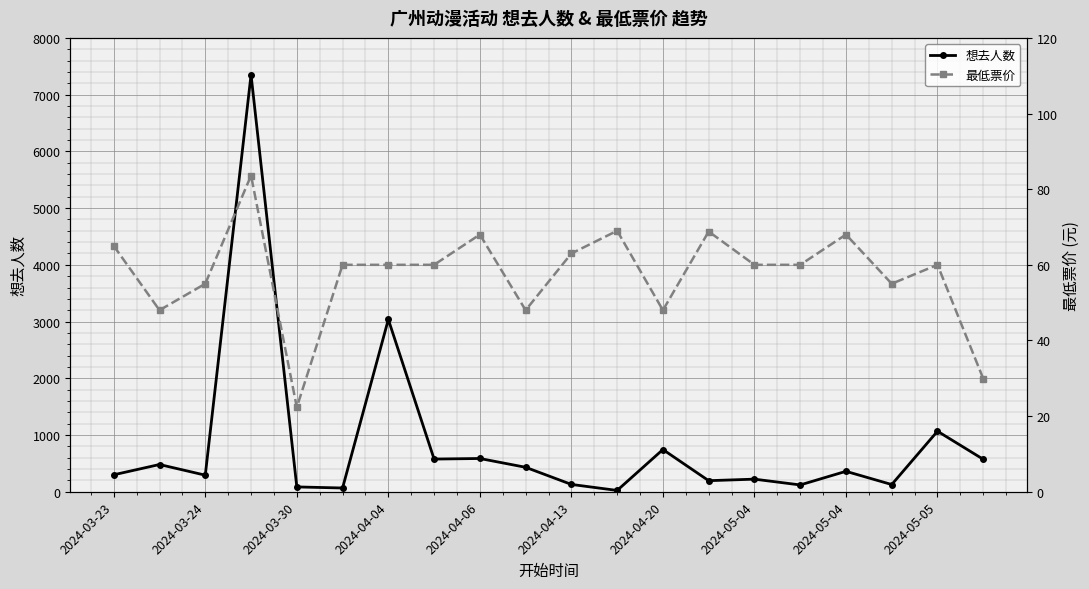

Reading left to right, extract all data points from this chart.

想去人数: 299.0	480.0	292.0	7350.0	85.0	66.0	3037.0	576.0	586.0	431.0	129.0	23.0	744.0	195.0	222.0	120.0	360.0	127.0	1067.0	572.0
最低票价: 65.0	48.0	55.0	83.6	22.3	60.0	60.0	60.0	68.0	48.0	63.0	69.0	48.0	68.8	60.0	60.0	68.0	55.0	60.0	29.9